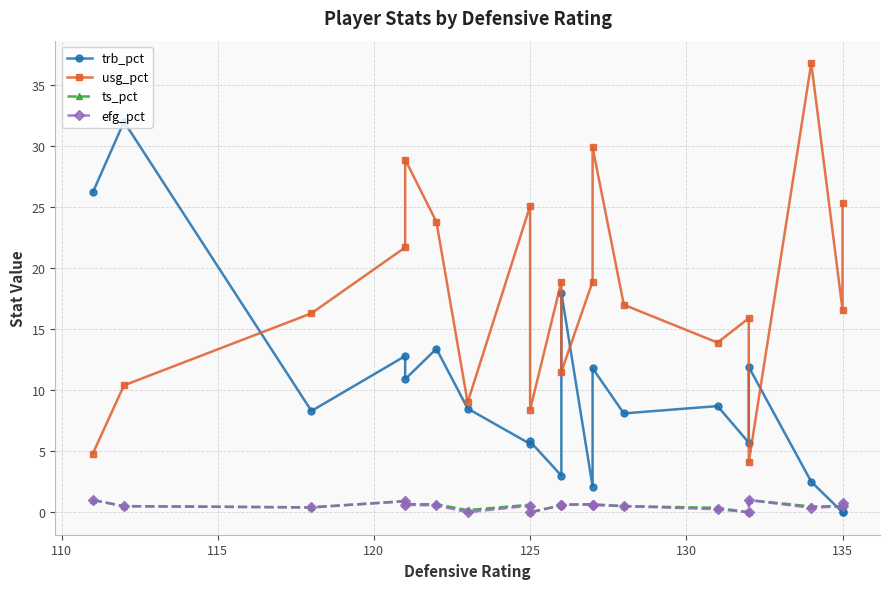

True or false: ts_pct and usg_pct cross at least once.

False